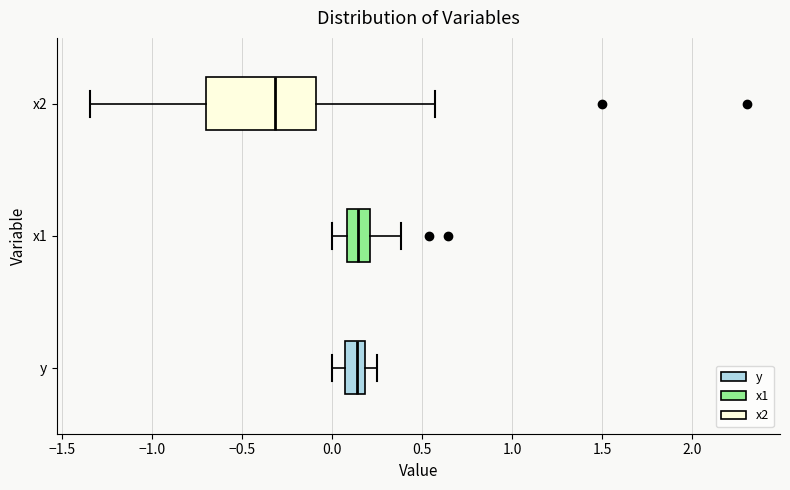

Reading bottom to top, read every box against the x-axis: the position of its median line, the range the box covers, and the ends of its whiskers. The values are not printed on the chart, so give them approximately, as read against the axis.

y: median 0.15, box 0.05 to 0.20, whiskers 0.00 to 0.25
x1: median 0.15, box 0.10 to 0.20, whiskers 0.00 to 0.40
x2: median -0.30, box -0.70 to -0.10, whiskers -1.35 to 0.55